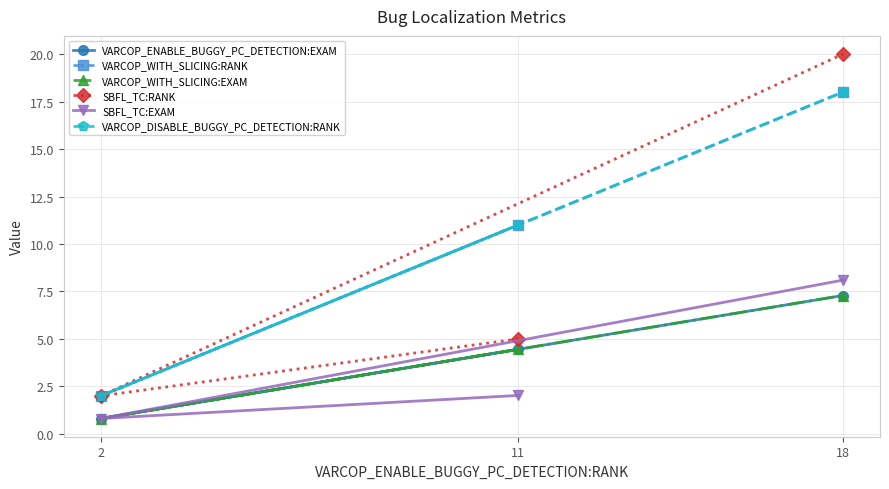

Does the chart have visible grid lines?

Yes